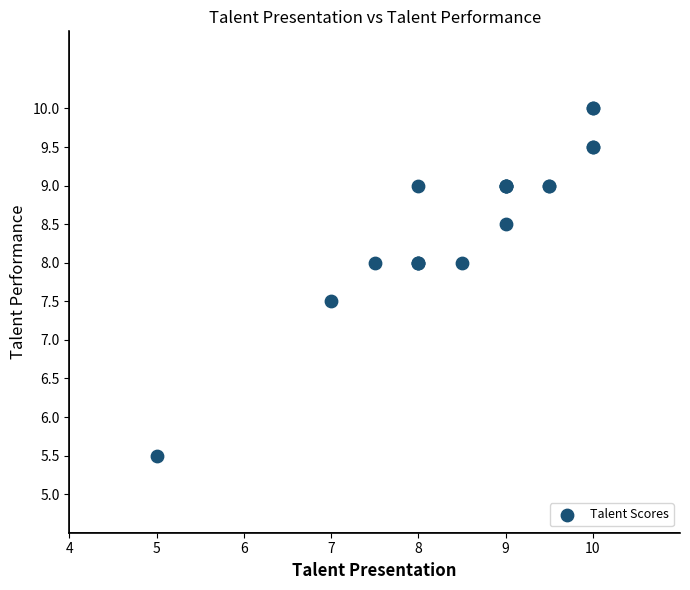

What Y value in the scatter plot is closest to 7?

7.5